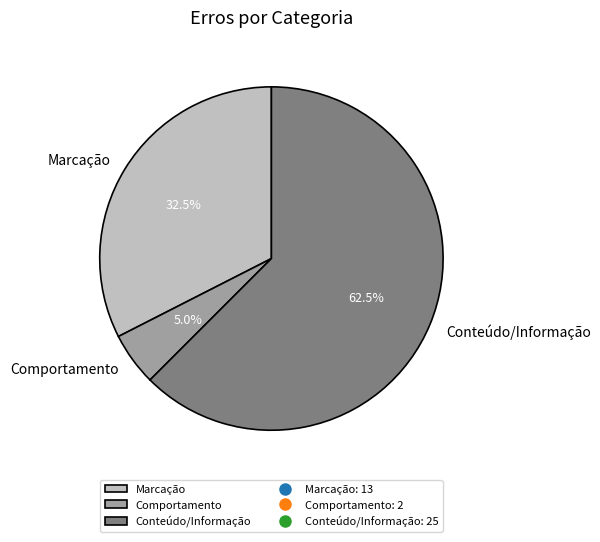

Which has a higher value, Marcação or Comportamento?

Marcação